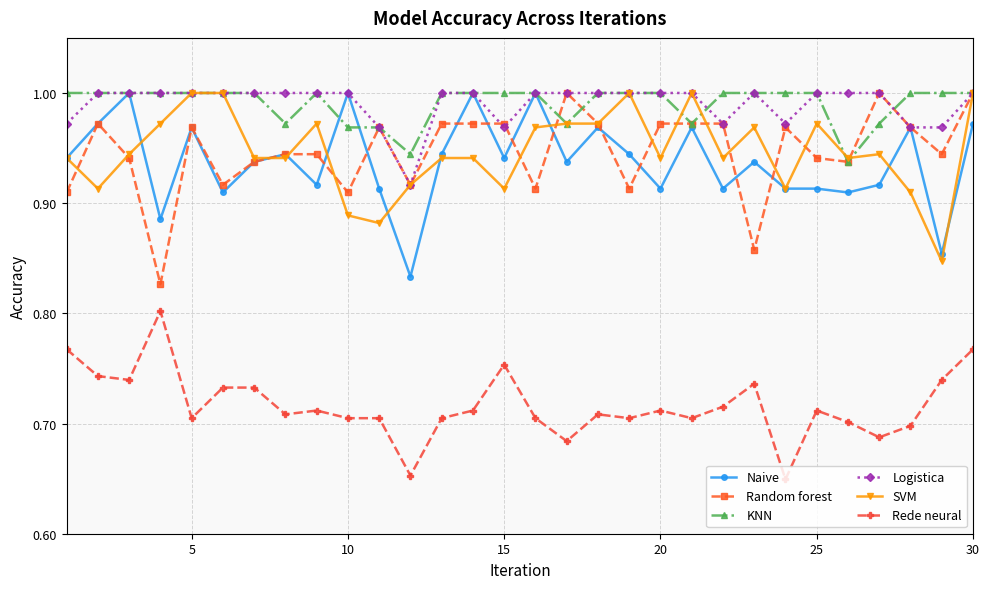

At how many categories does at least one series exceed 0?

30